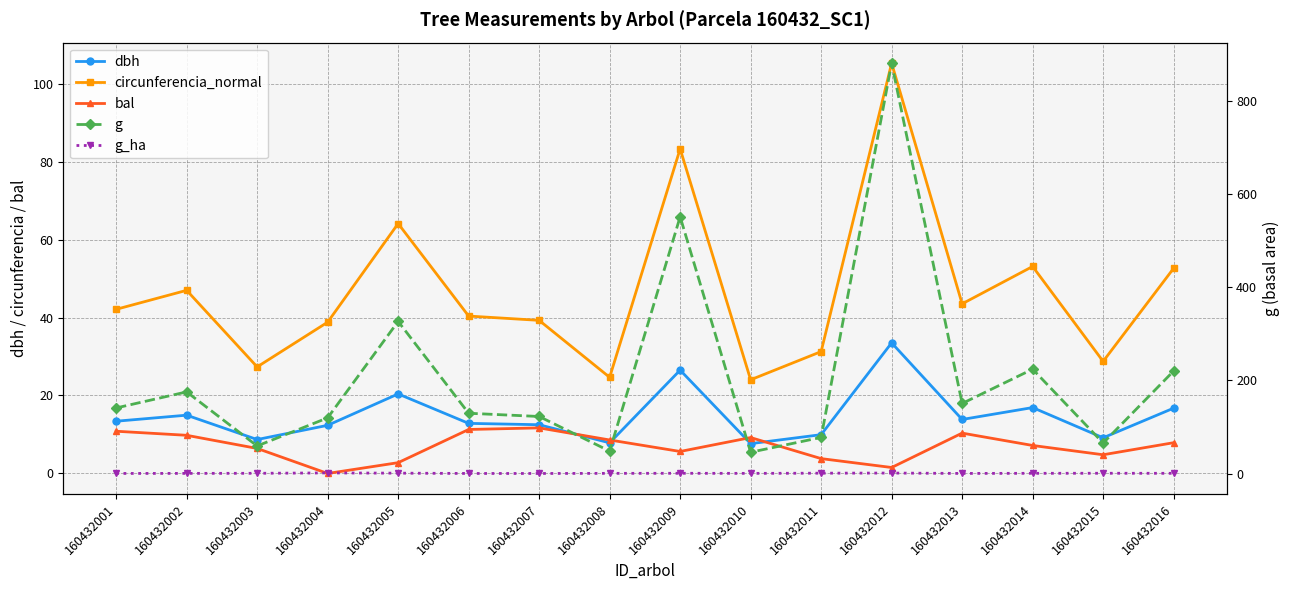

True or false: g and dbh intersect in this chart.

False